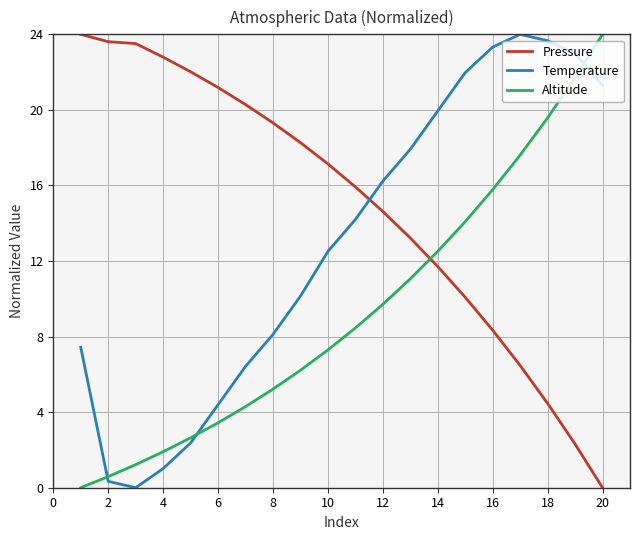

What is the maximum value shown in the chart?

24.0